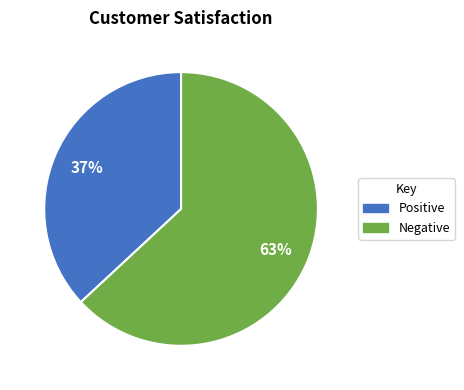

What is the smallest slice in the pie chart?

Positive